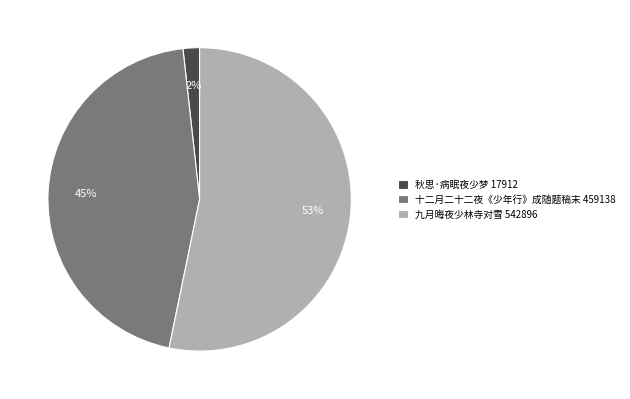

Is it true that 九月晦夜少林寺对雪 is 53% of the pie?

True